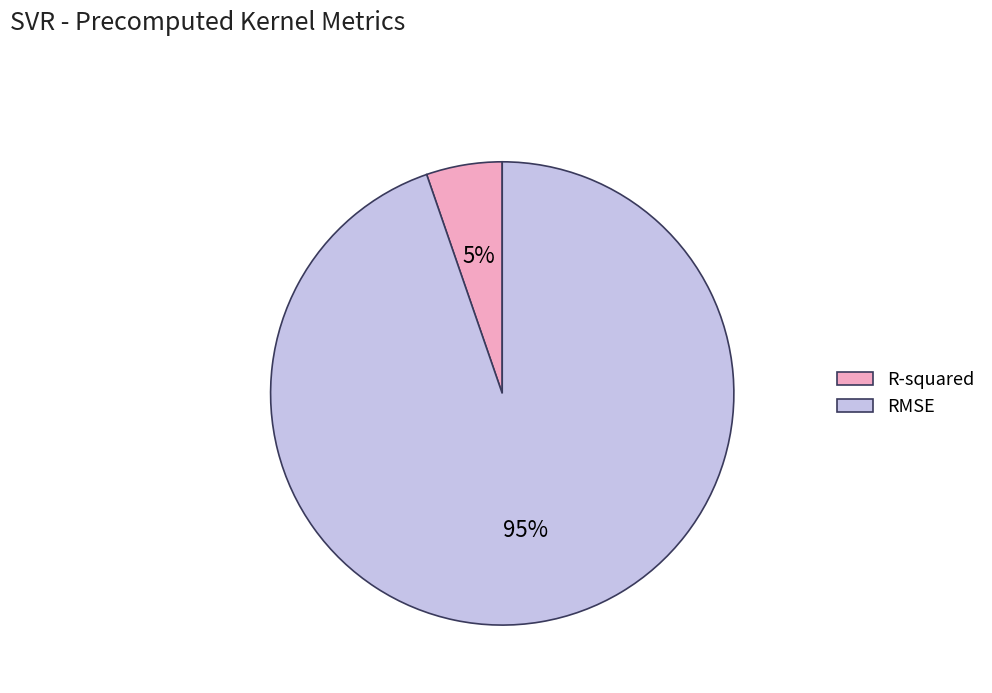

Between R-squared and RMSE, which is larger?

RMSE